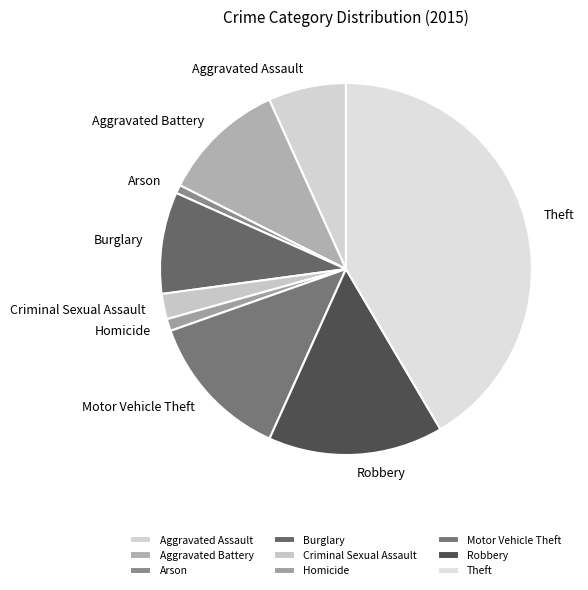

Between Theft and Robbery, which is larger?

Theft